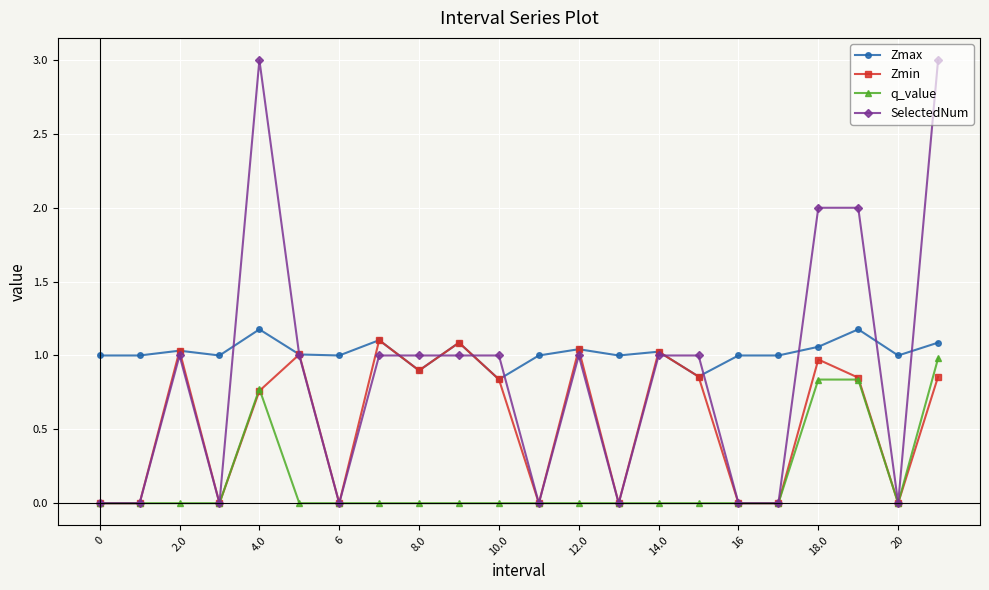

True or false: Zmin has more than 1 points higher than both neighbors.

True